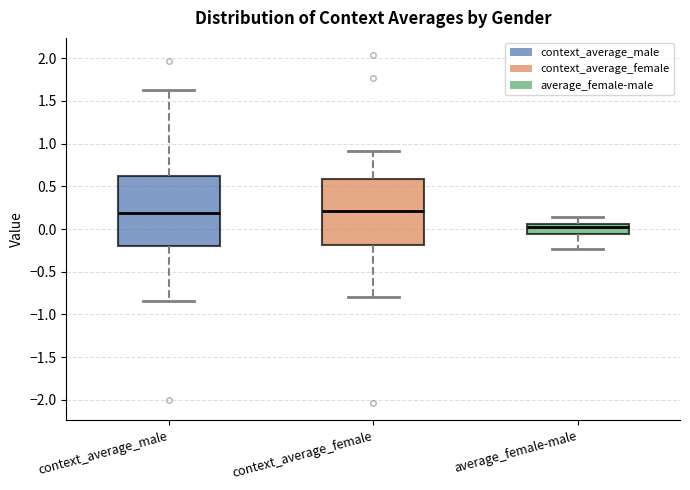

Where does the lower whisker of the box for context_average_male end on the y-axis? The values are not printed on the chart, so give them approximately, as read against the axis.

-0.85